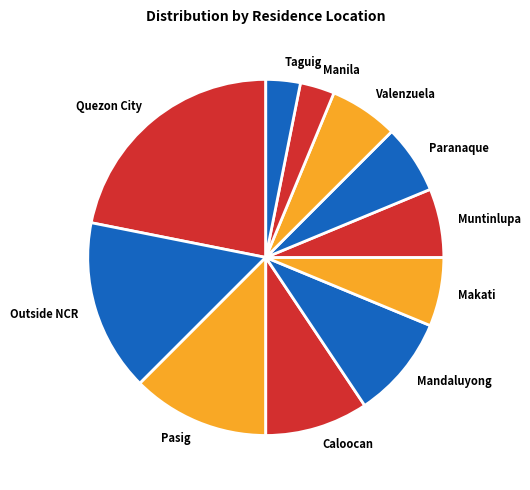

Does Pasig represent more than half of the total?

No